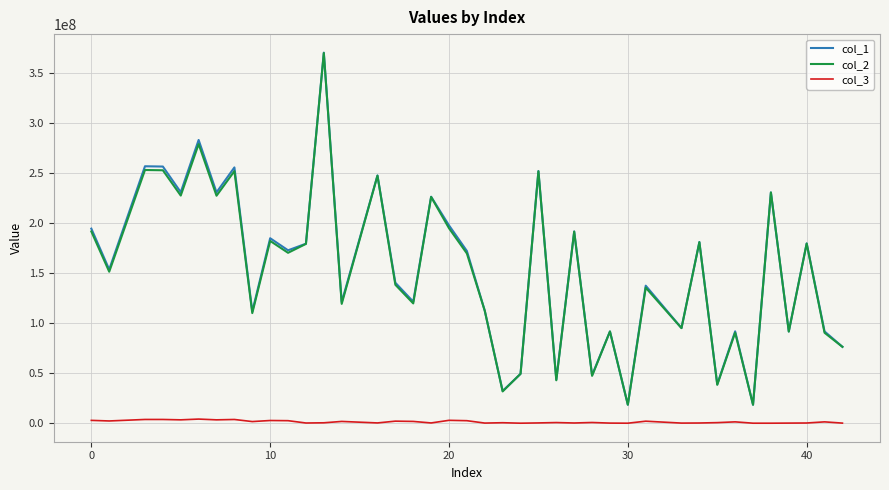

What is the highest value of the col_1 series?

370036441.3